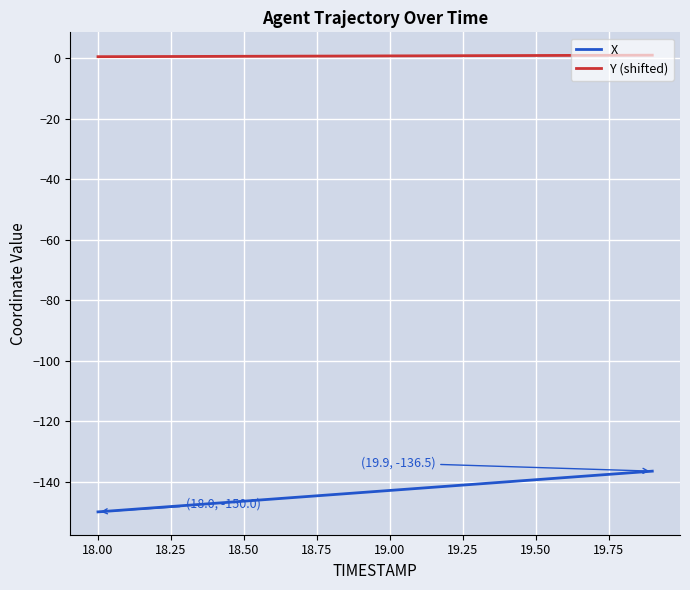

What is the lowest value of the X series?

-150.0